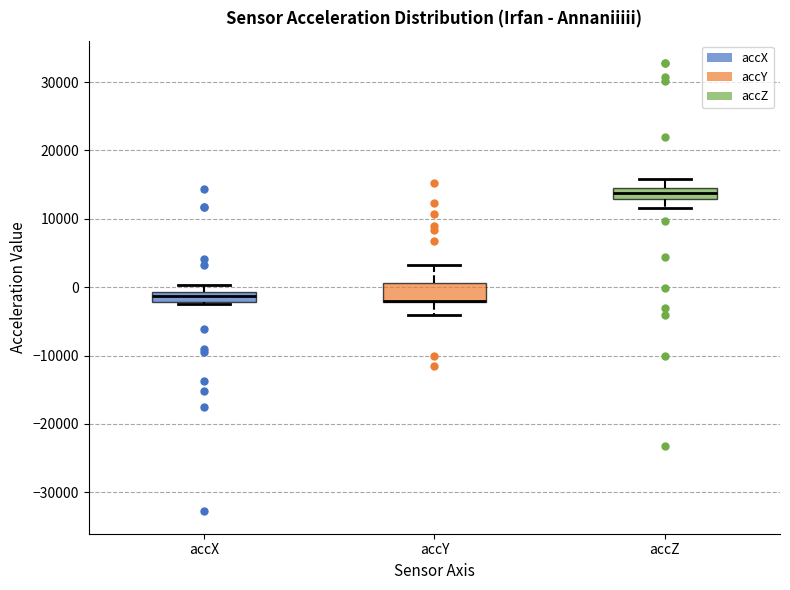

Where is the lower edge of the box for accX on the y-axis? The values are not printed on the chart, so give them approximately, as read against the axis.

-2000